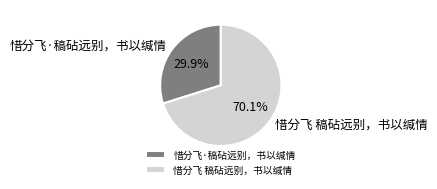

Rank the categories by value from lowest to highest.

惜分飞·稿砧远别，书以缄情, 惜分飞 稿砧远别，书以缄情